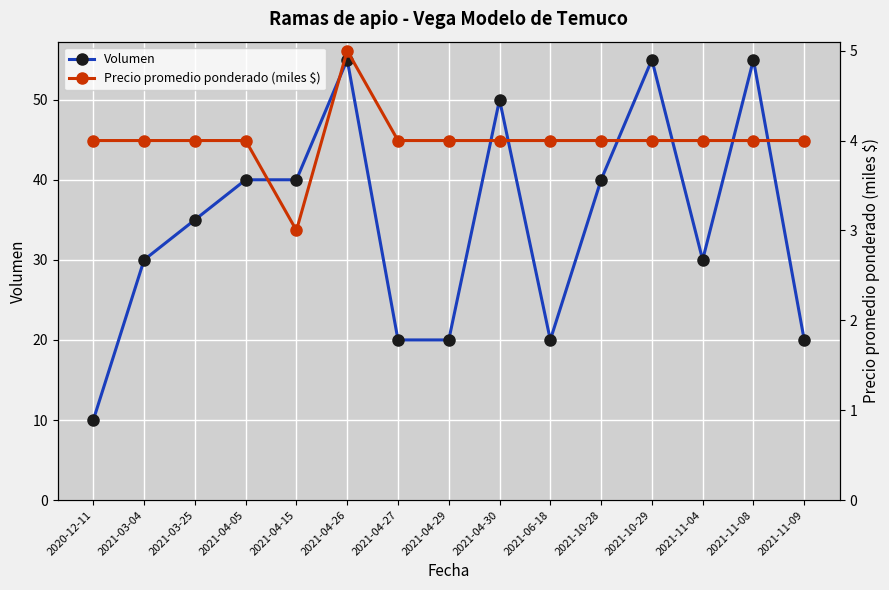

True or false: Precio promedio ponderado (miles $) has a value of 4 at 2020-12-11.

True